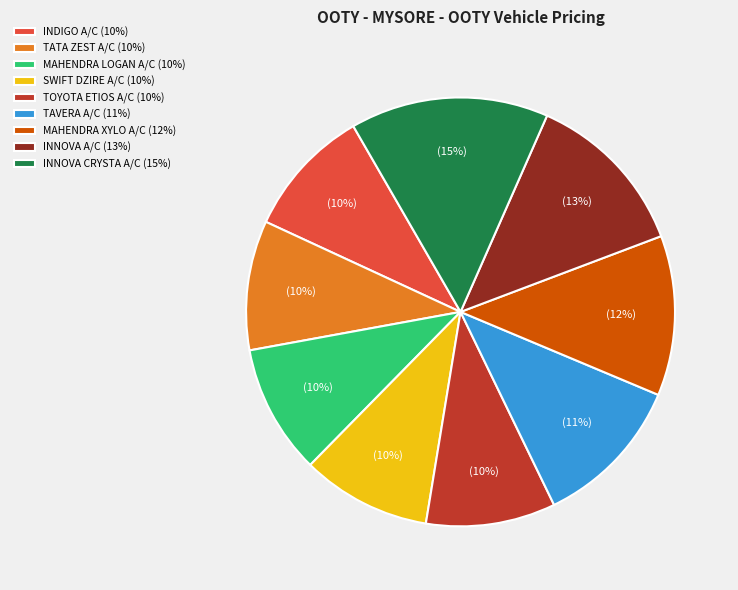

How many slices are in this pie chart?

9